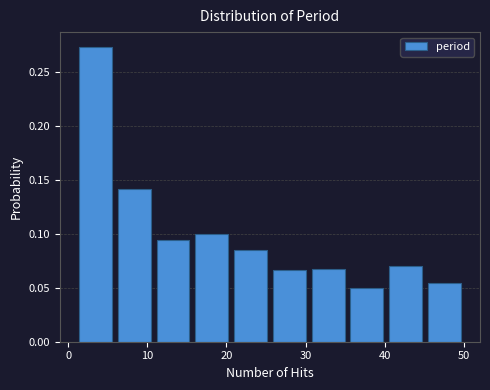

How tall is the bar that spans 30.4 to 35.3 on the x-axis? Neither the bar edges nor the heights are printed on the chart, so give them approximately, as read against the axes.

0.065